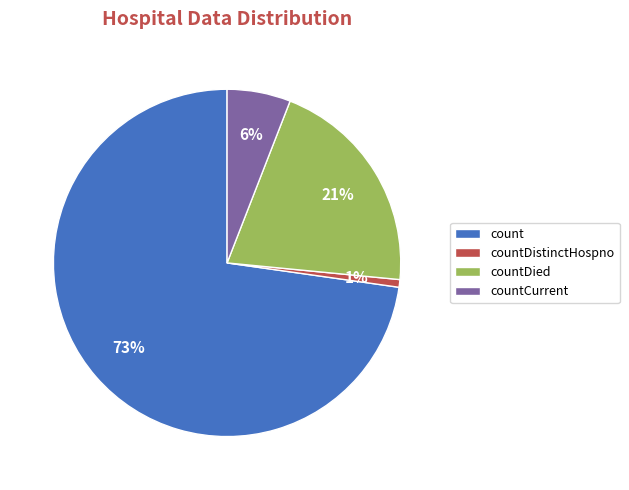

To the nearest percent, what percentage of the pie is countDistinctHospno?

1%